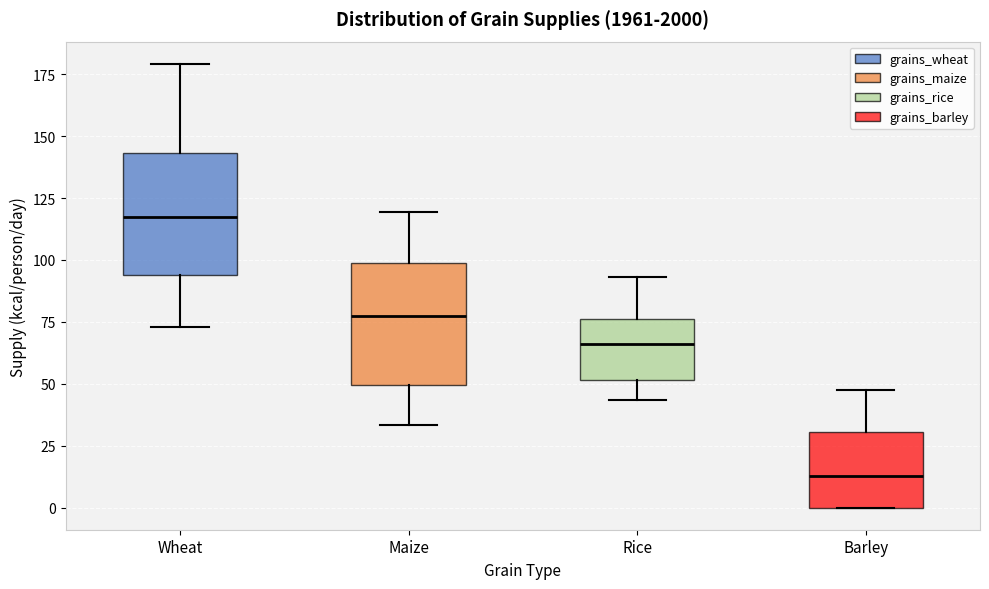

Reading left to right, read every box against the y-axis: the position of its median line, the range the box covers, and the ends of its whiskers. The values are not printed on the chart, so give them approximately, as read against the axis.

Wheat: median 115, box 95 to 145, whiskers 75 to 180
Maize: median 80, box 50 to 100, whiskers 35 to 120
Rice: median 65, box 50 to 75, whiskers 45 to 95
Barley: median 15, box 0 to 30, whiskers 0 to 45